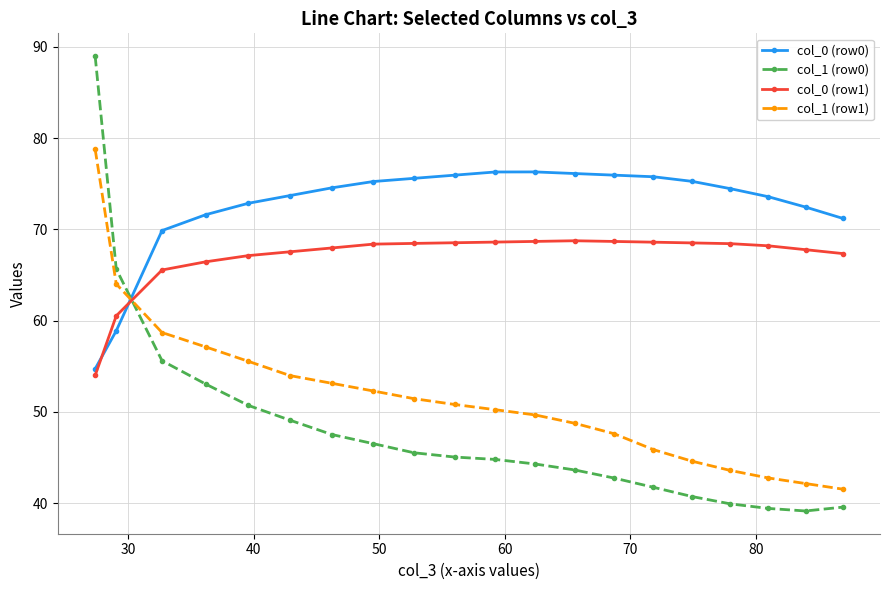

What is the maximum value for col_0 (row0)?

76.3